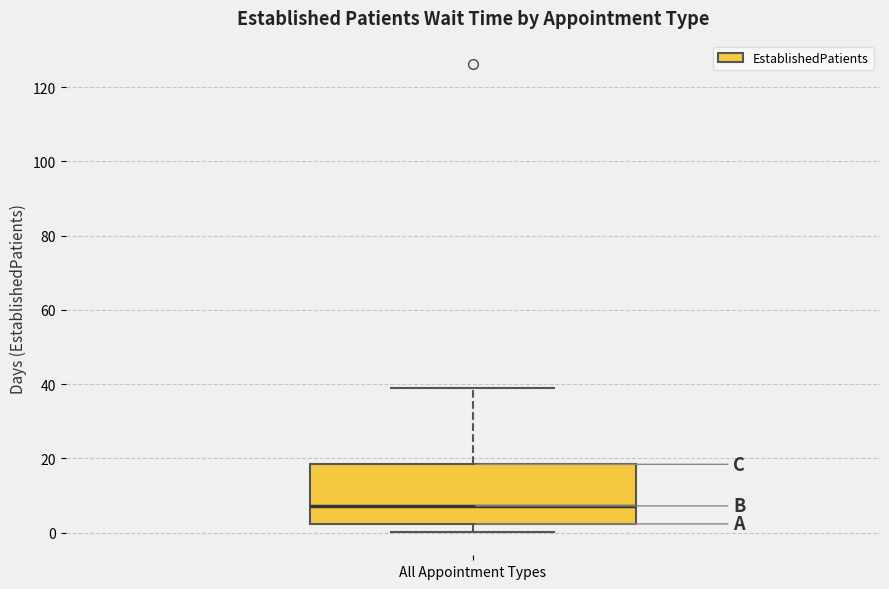

Transcribe this box plot: give where the median line is, the range the box spans, and where the two whiskers end, as read against the y-axis. The values are not printed on the chart, so give them approximately, as read against the axis.

median 8, box 2 to 18, whiskers 0 to 40